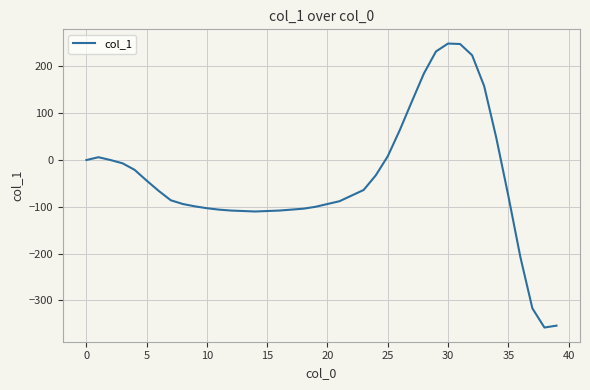

True or false: the data has more than 1 interior local peaks.

True